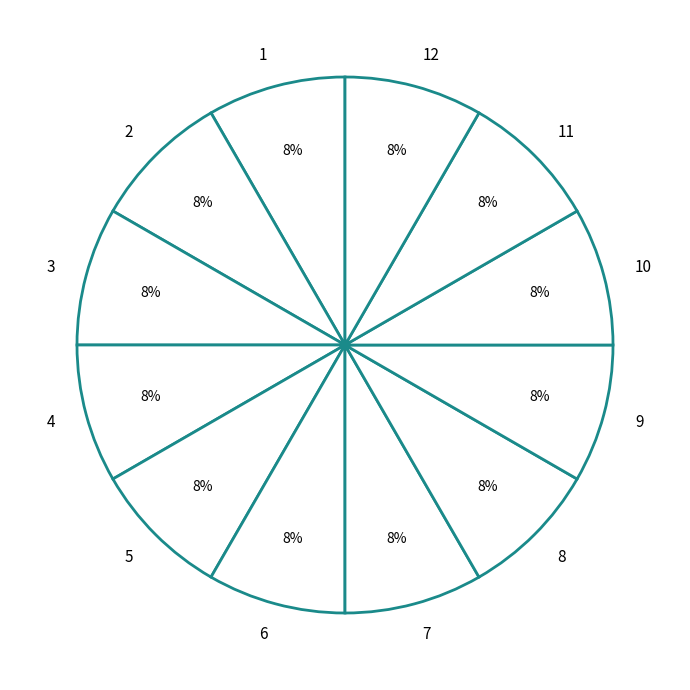

Is there any slice that represents more than half of the pie?

No